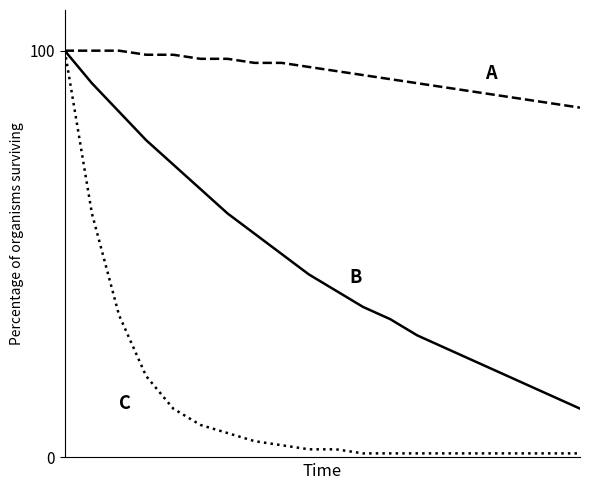

What is the greatest value displayed?

100